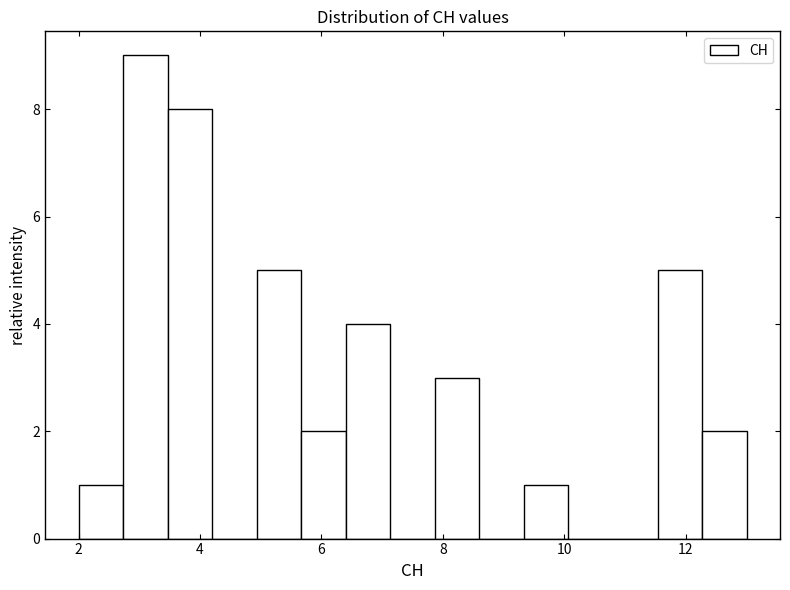

Read against the x-axis, roughly where is the centre of the tallest bar?

3.2